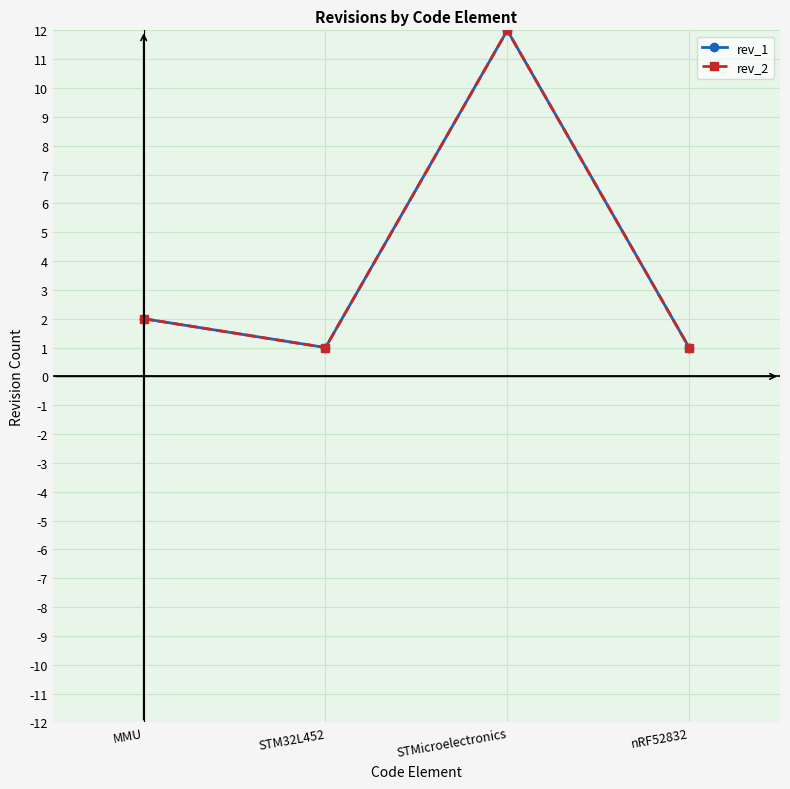

What is the difference between the maximum and minimum values in the rev_2 series?

11